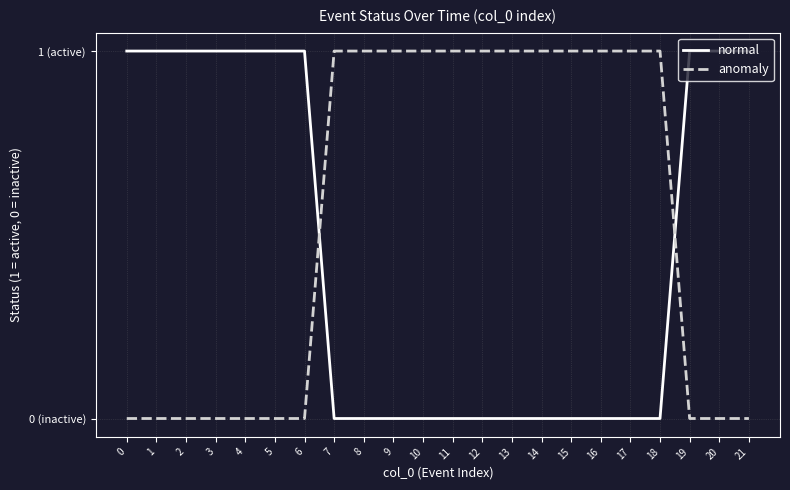

Which series has the largest range (max minus min)?

normal